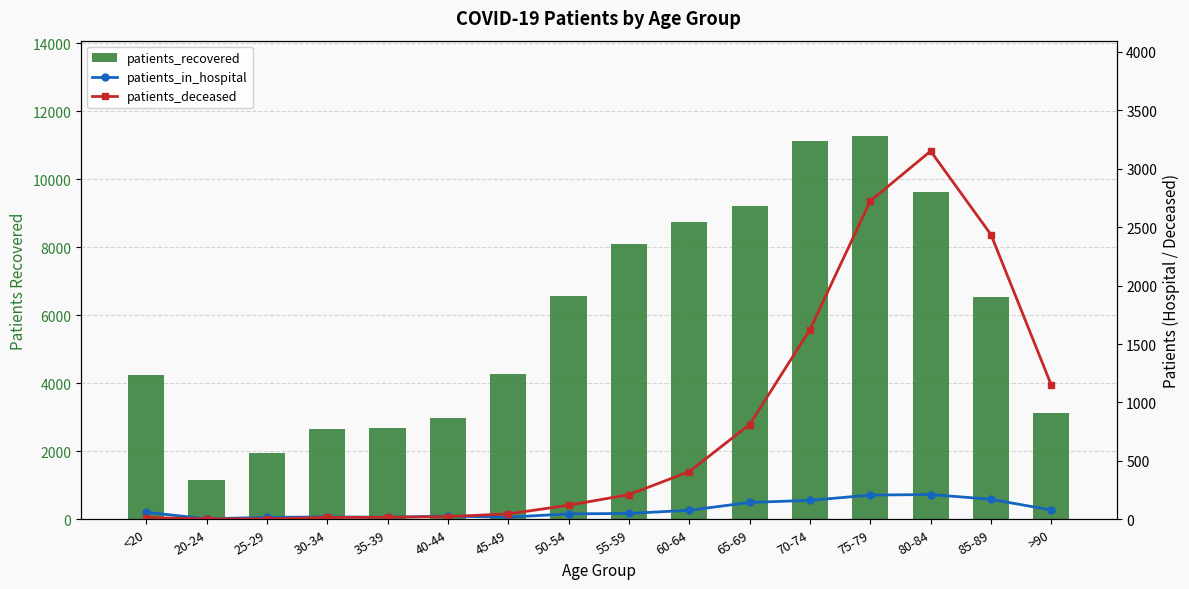

The value of patients_recovered at >90 is 3139. True or false?

True